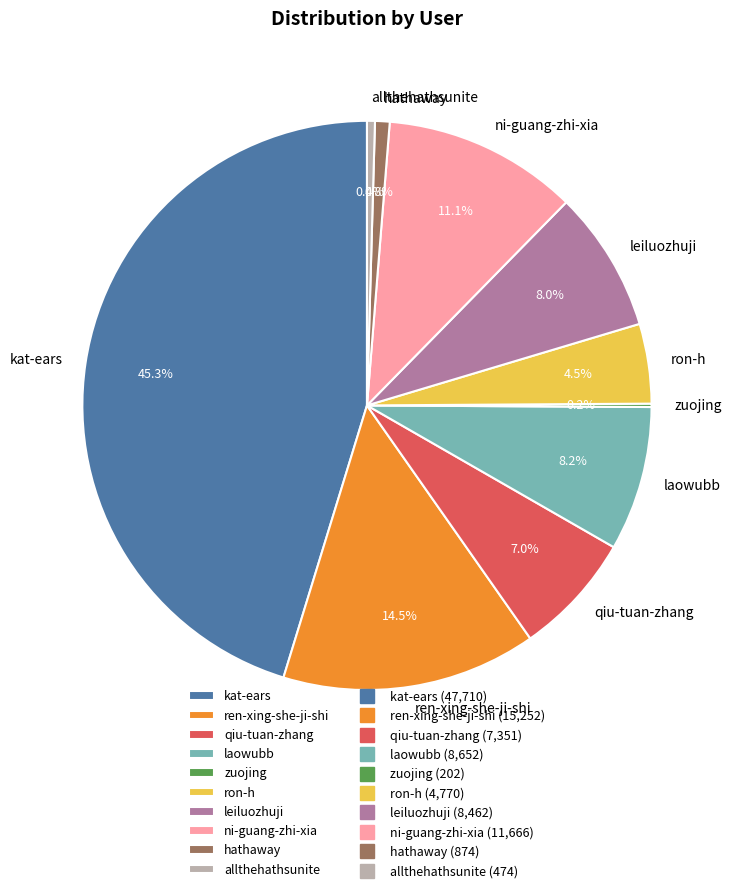

Is the sum of laowubb and qiu-tuan-zhang greater than half?

No